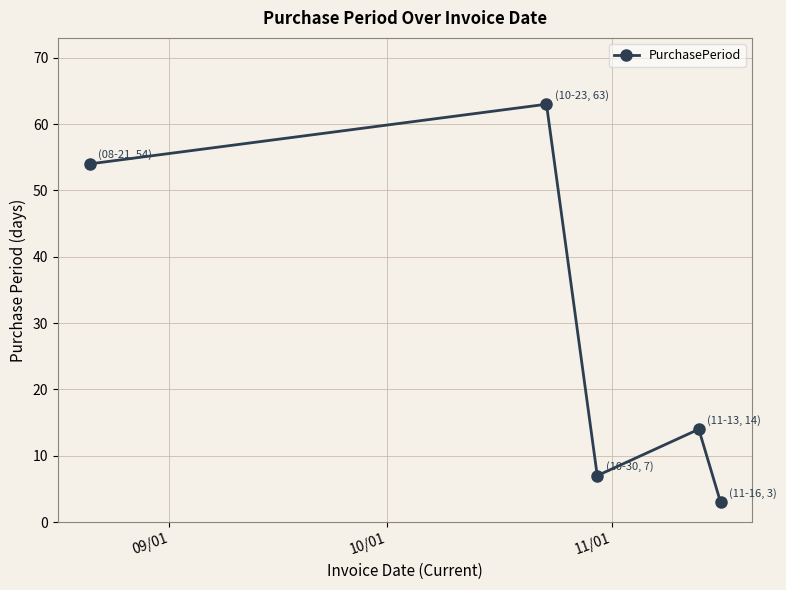

How many data points does each series have?

5